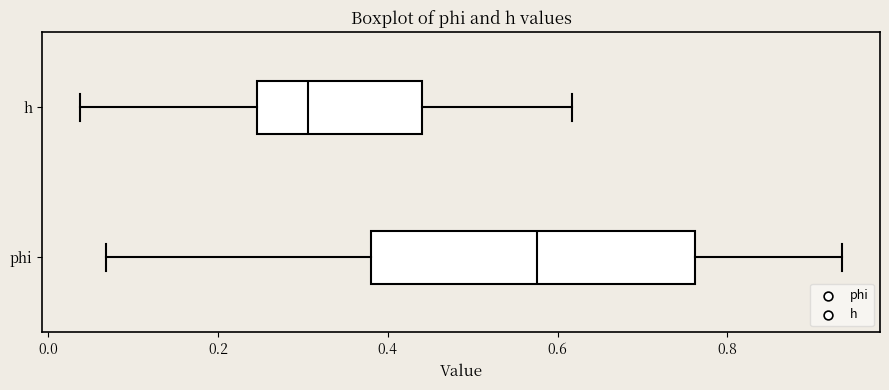

Comparing the boxes themselves (not the whiskers), which one is the widest?

phi